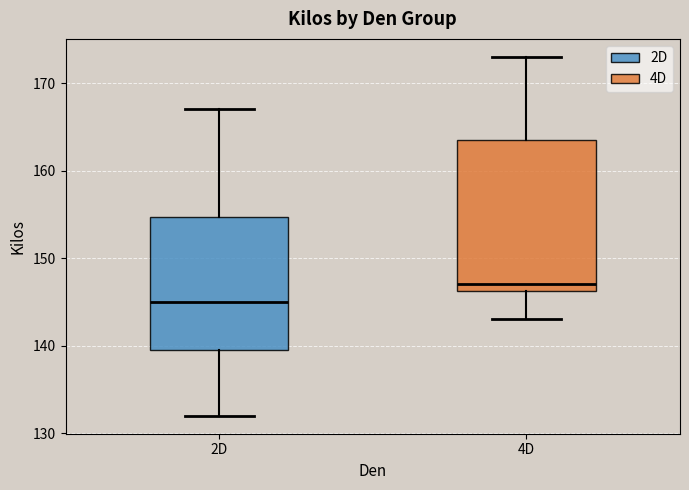

Reading left to right, read every box against the y-axis: the position of its median line, the range the box covers, and the ends of its whiskers. The values are not printed on the chart, so give them approximately, as read against the axis.

2D: median 145, box 140 to 155, whiskers 132 to 167
4D: median 147, box 146 to 164, whiskers 143 to 173